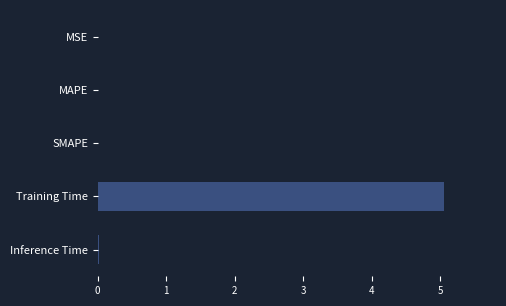

Which category has the highest value across all series?

Training Time